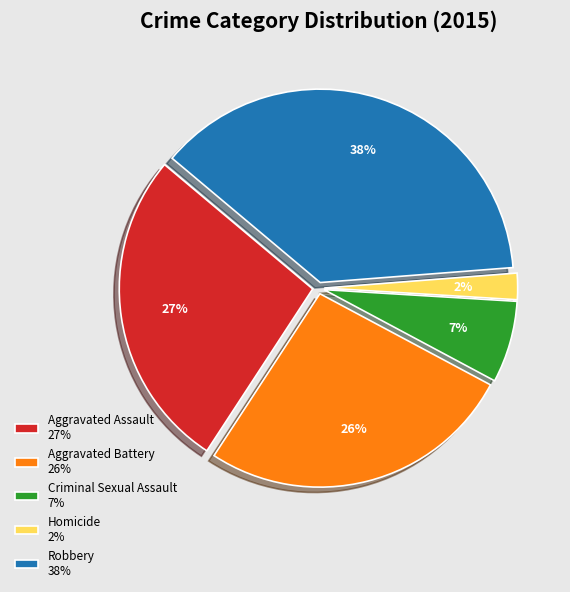

Is it true that Aggravated Assault 27% is 27% of the pie?

True